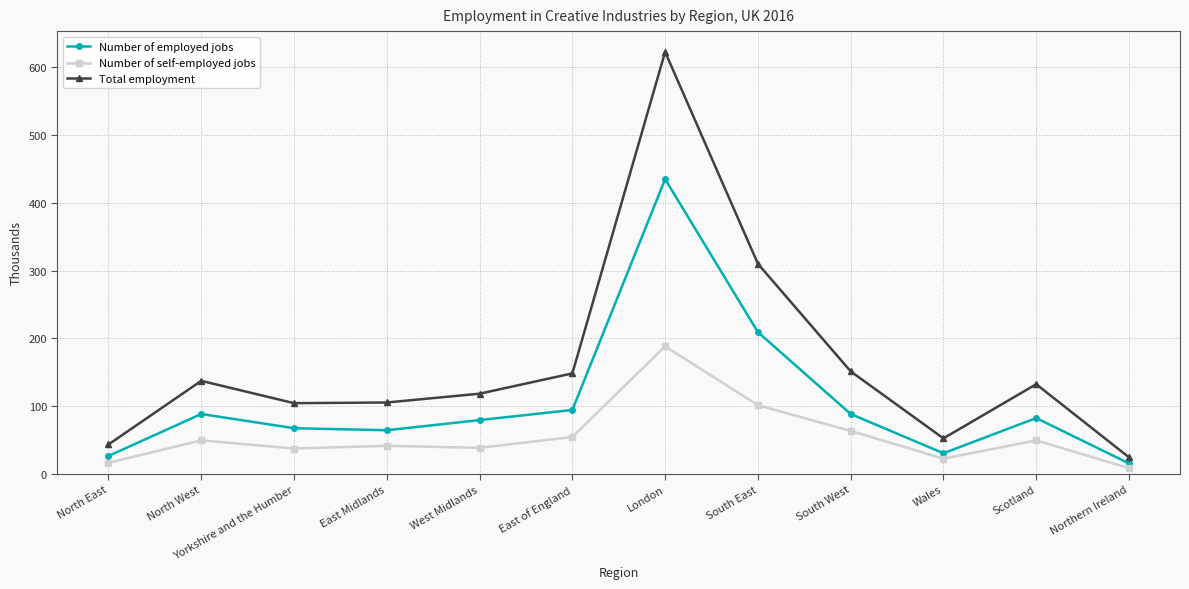

What is the difference between the highest and lowest values at East Midlands?

64